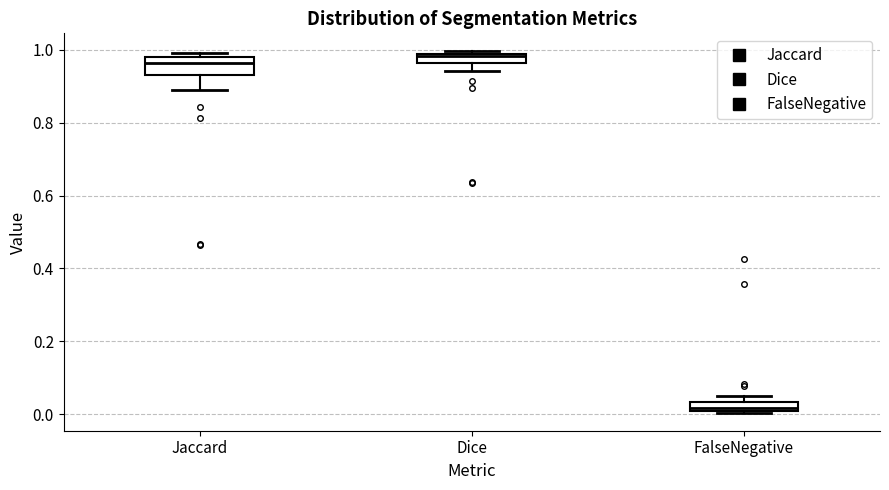

Where does the median line of the box for FalseNegative sit on the y-axis? The values are not printed on the chart, so give them approximately, as read against the axis.

0.02